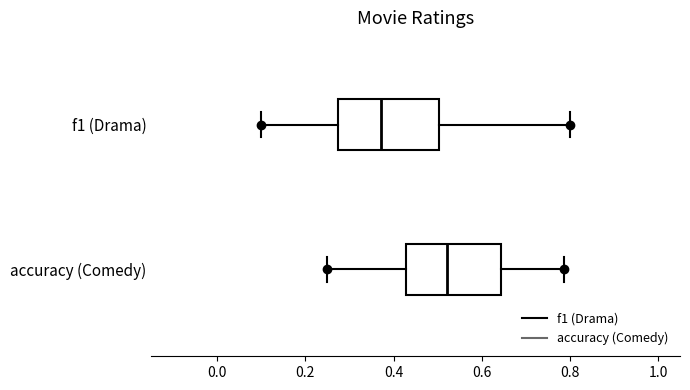

Reading bottom to top, transcribe this box plot: for each box, give where its median line is, the range the box spans, and where its two whiskers end, as read against the x-axis. The values are not printed on the chart, so give them approximately, as read against the axis.

accuracy (Comedy): median 0.52, box 0.42 to 0.64, whiskers 0.26 to 0.78
f1 (Drama): median 0.38, box 0.28 to 0.50, whiskers 0.10 to 0.80